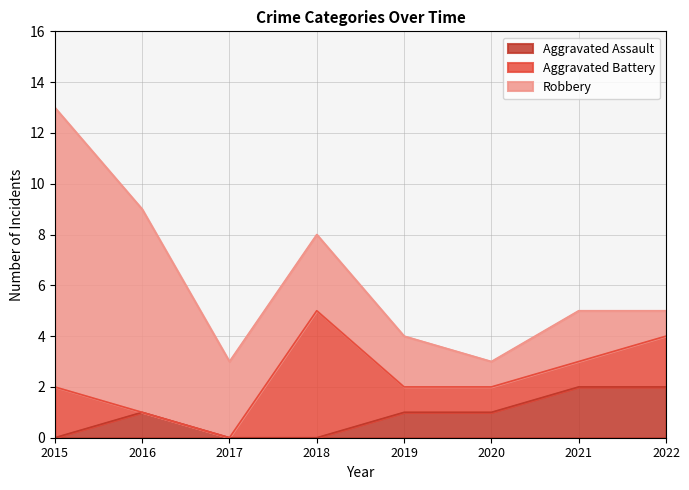

True or false: Robbery has a value of 0 at 2022.

False